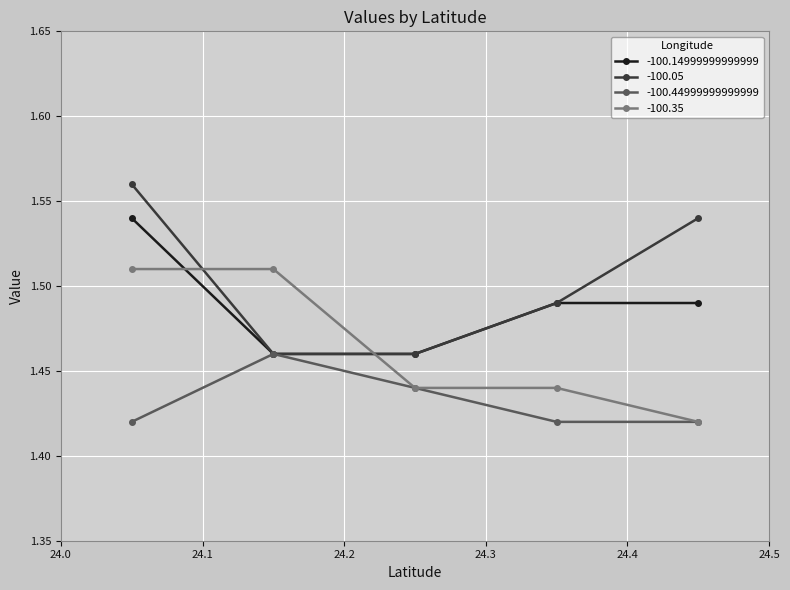

At how many categories does at least one series exceed 1?

5